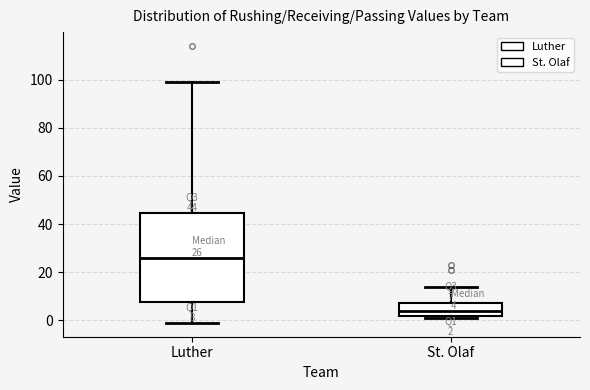

Which box's median line is the highest?

Luther